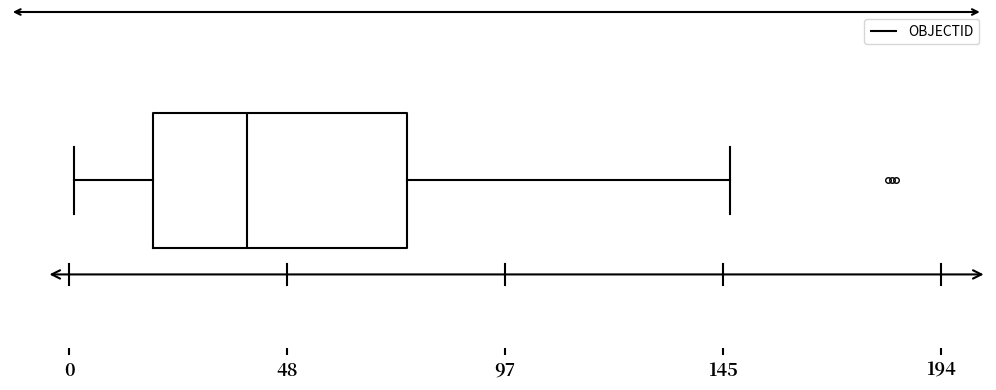

Read this box plot against the x-axis: the position of the median line, the range covered by the box, and the ends of both whiskers. The values are not printed on the chart, so give them approximately, as read against the axis.

median 40, box 20 to 75, whiskers 0 to 145